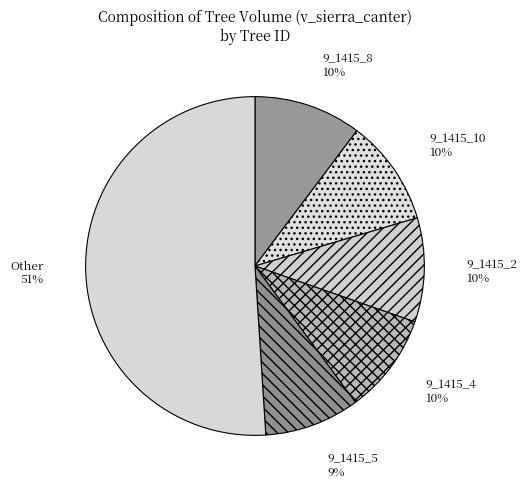

Is there a majority slice in this chart?

Yes